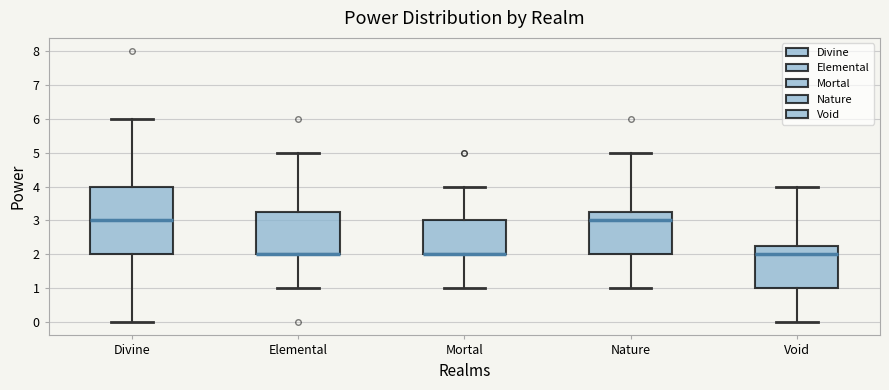

Where is the upper edge of the box for Nature on the y-axis? The values are not printed on the chart, so give them approximately, as read against the axis.

3.3